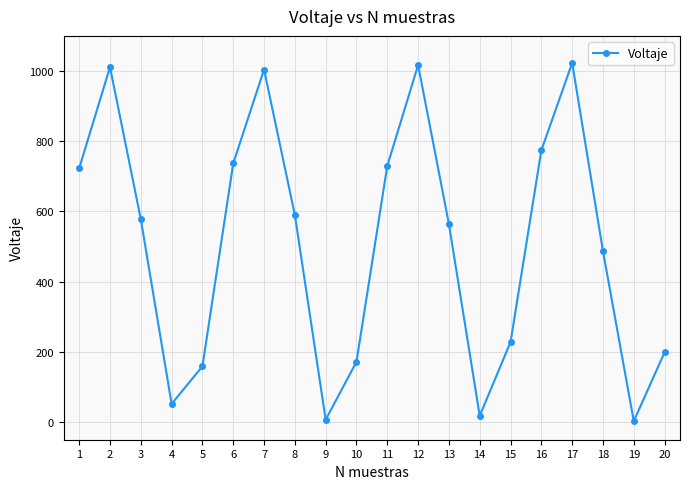

Is it true that the value at 17 is 1023?

True